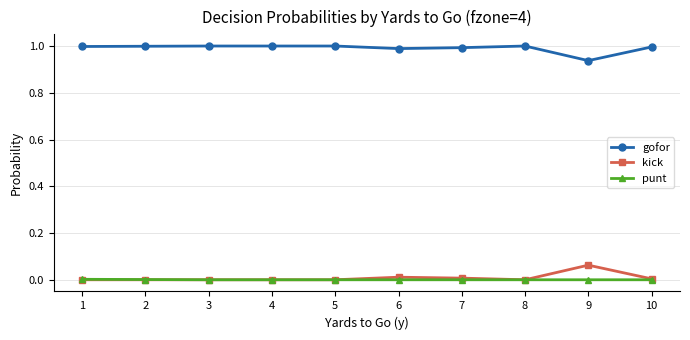

True or false: kick and gofor cross at least once.

False